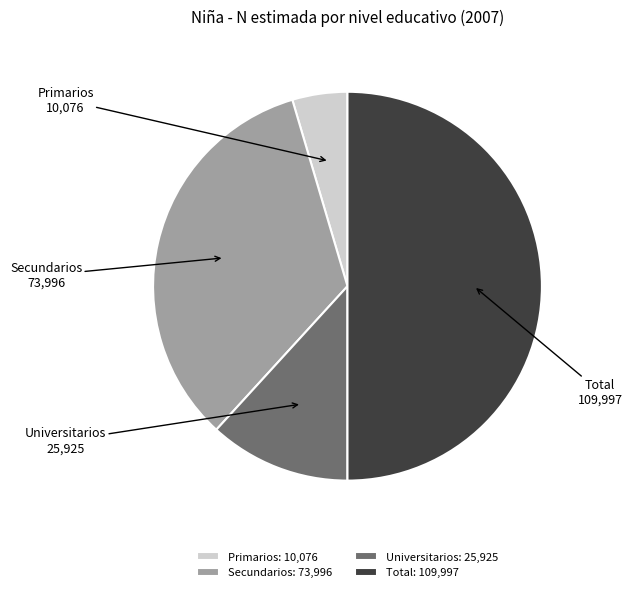

How many segments does this pie chart have?

4